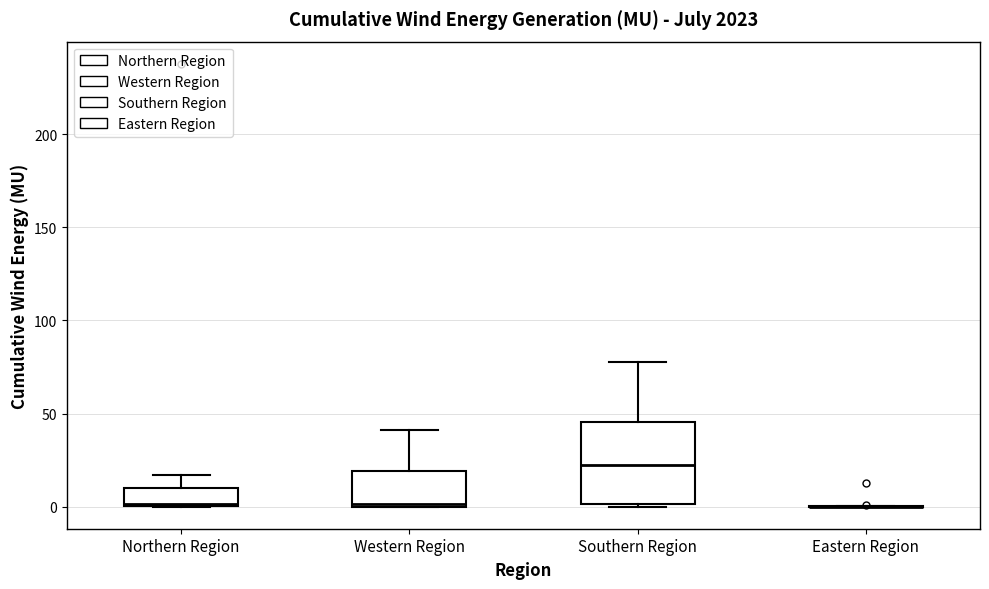

Reading left to right, transcribe this box plot: for each box, give where its median line is, the range the box spans, and where its two whiskers end, as read against the y-axis. The values are not printed on the chart, so give them approximately, as read against the axis.

Northern Region: median 0, box 0 to 10, whiskers 0 to 15
Western Region: median 0, box 0 to 20, whiskers 0 to 40
Southern Region: median 20, box 0 to 45, whiskers 0 (just below the box's lower edge) to 80
Eastern Region: box collapsed to a line at 0, whiskers 0 to 0